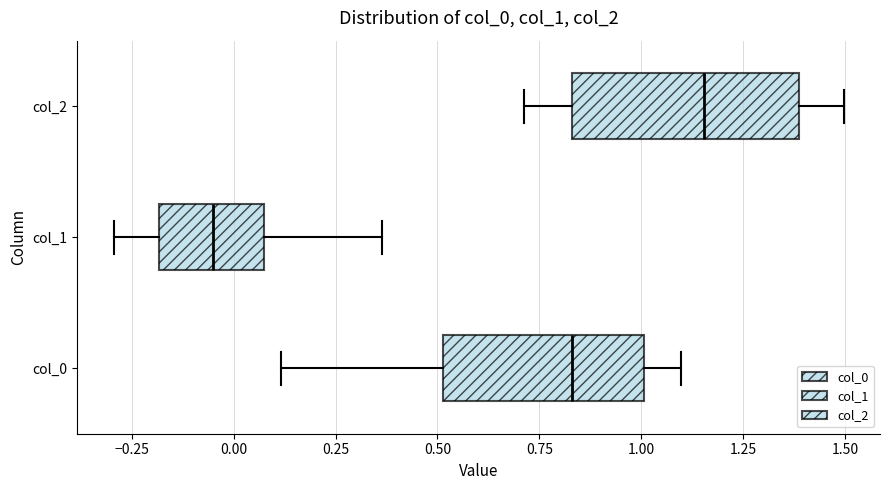

Reading bottom to top, transcribe this box plot: for each box, give where its median line is, the range the box spans, and where its two whiskers end, as read against the x-axis. The values are not printed on the chart, so give them approximately, as read against the axis.

col_0: median 0.85, box 0.50 to 1.00, whiskers 0.10 to 1.10
col_1: median -0.05, box -0.20 to 0.10, whiskers -0.30 to 0.35
col_2: median 1.15, box 0.85 to 1.40, whiskers 0.70 to 1.50